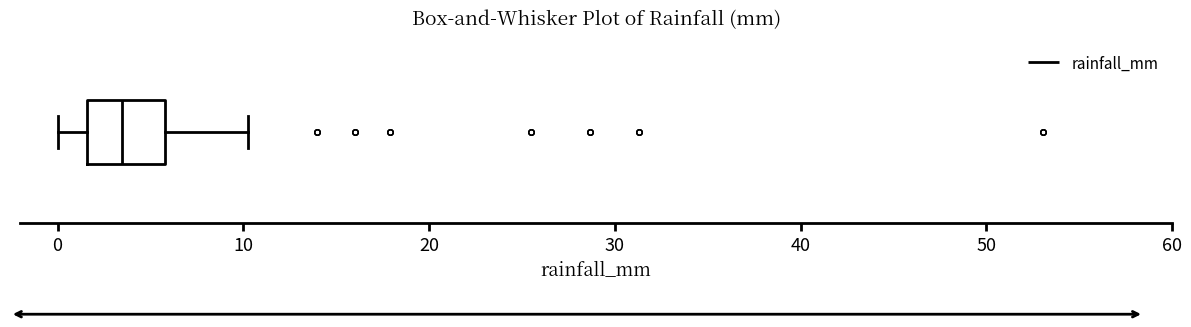

Read this box plot against the x-axis: the position of the median line, the range covered by the box, and the ends of both whiskers. The values are not printed on the chart, so give them approximately, as read against the axis.

median 3, box 2 to 6, whiskers 0 to 10